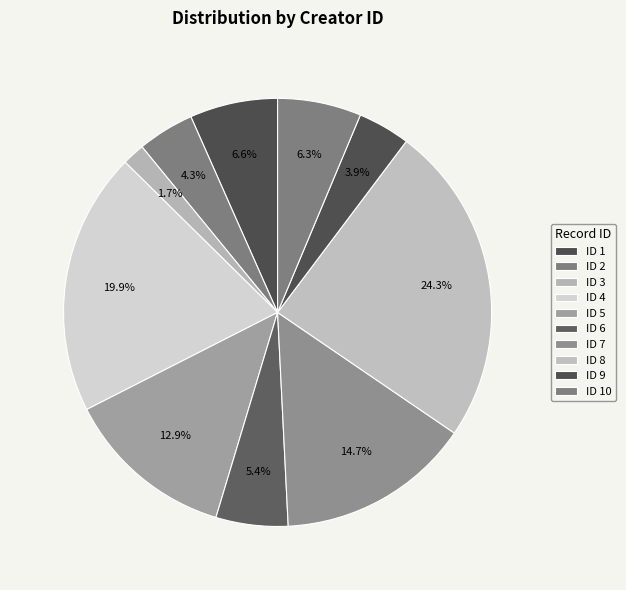

What is the largest slice in the pie chart?

ID 8